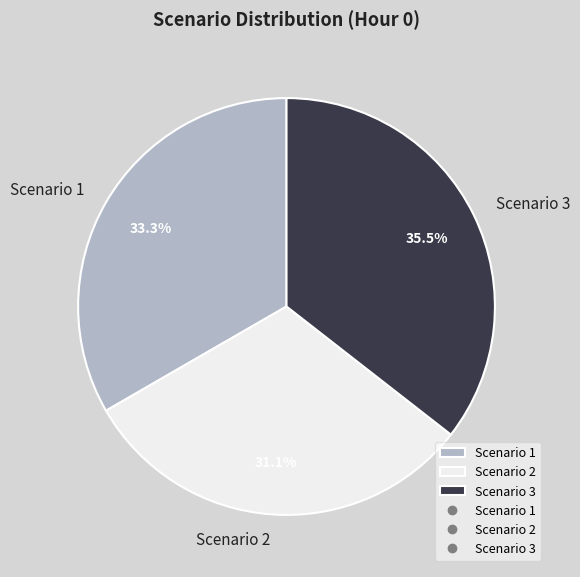

What is the total percentage of Scenario 2 and Scenario 1?

64.5%